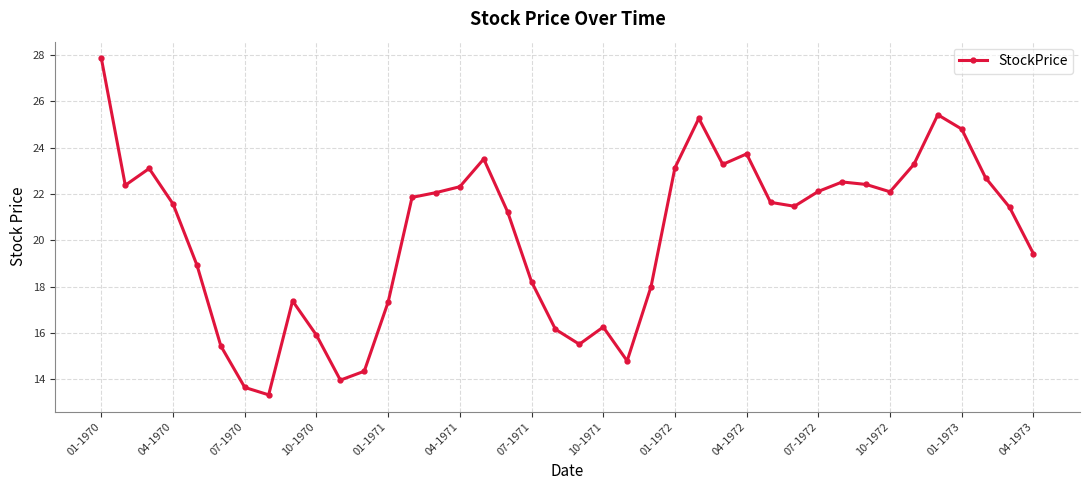

What is the maximum value shown in the chart?

27.9